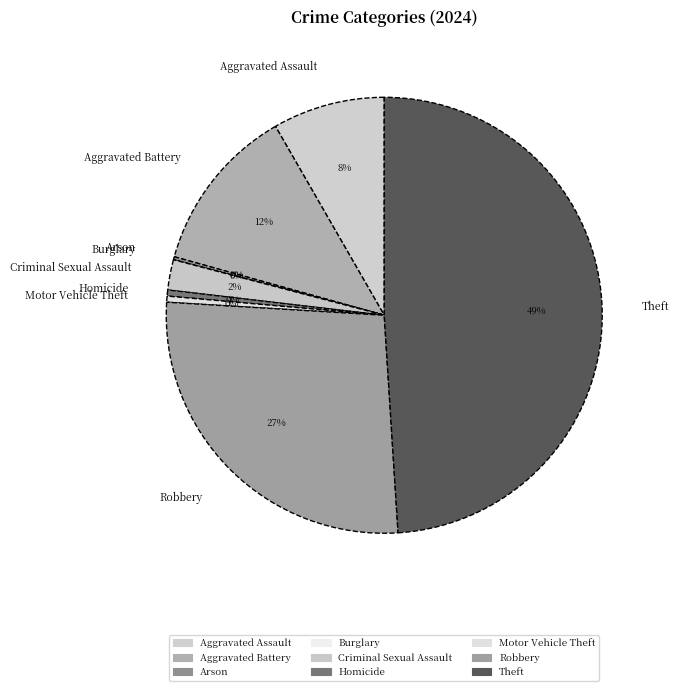

Count the number of slices in the pie.

9